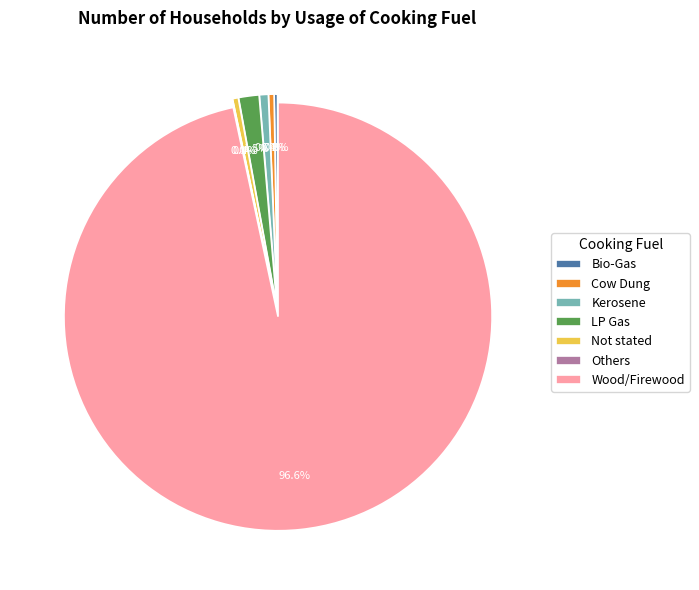

To the nearest percent, what is the difference between the largest and smallest slice percentages?

97%